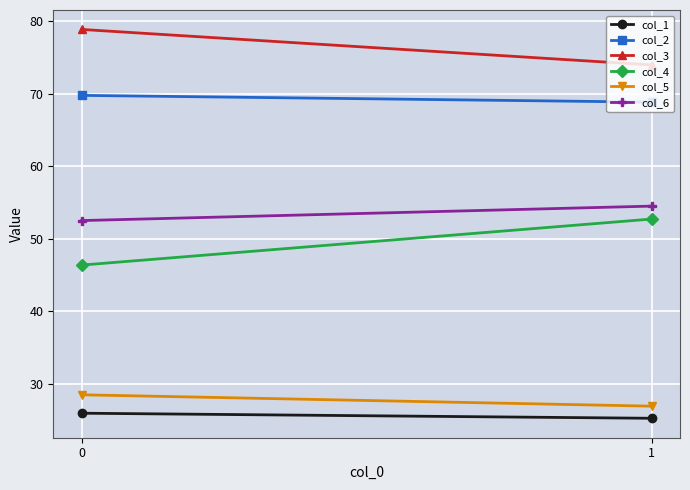

How many distinct data groups are displayed?

6